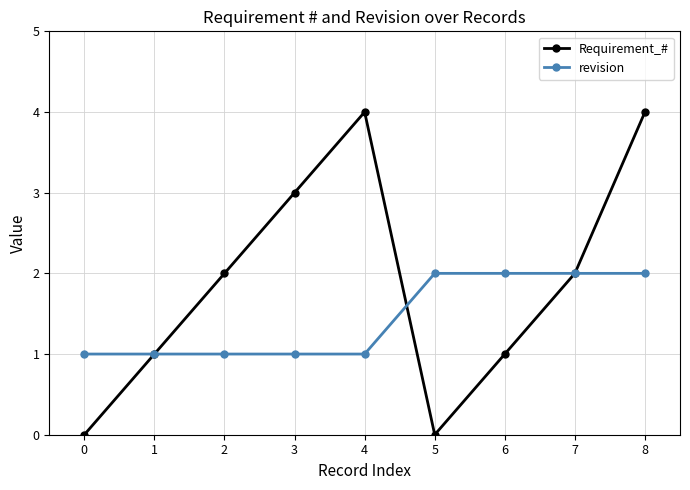

How many interior local valleys does the Requirement_# series have?

1